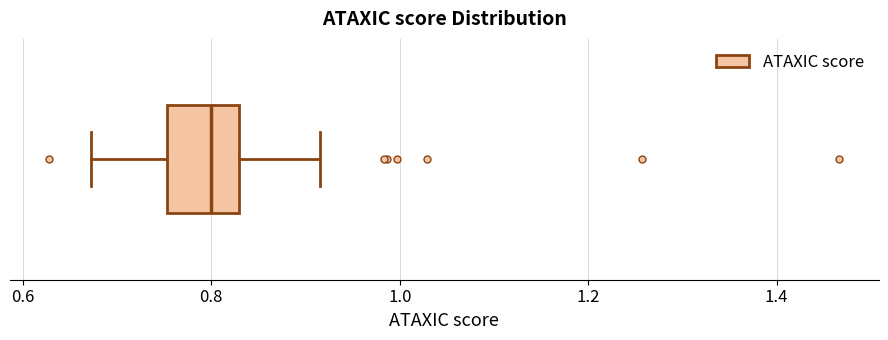

Read this box plot against the x-axis: the position of the median line, the range covered by the box, and the ends of both whiskers. The values are not printed on the chart, so give them approximately, as read against the axis.

median 0.80, box 0.76 to 0.82, whiskers 0.68 to 0.92